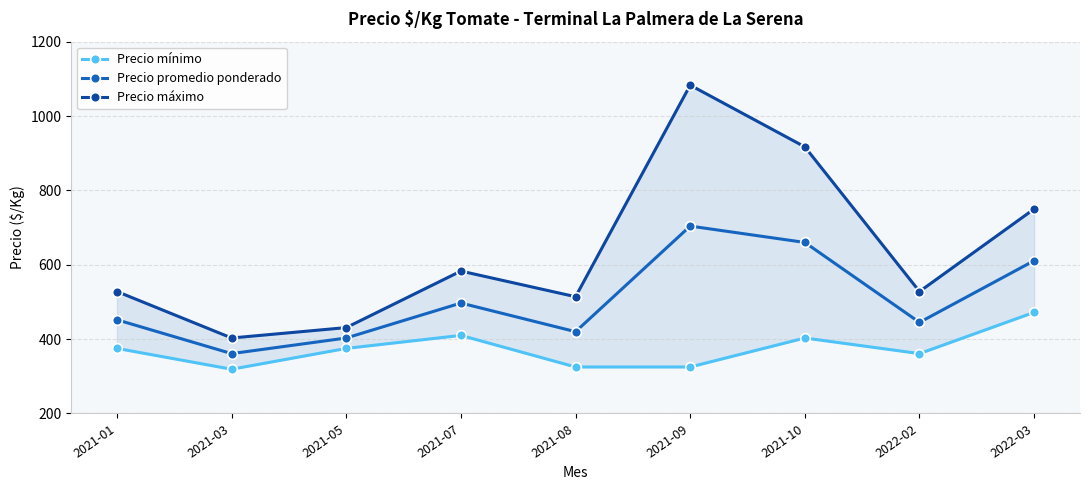

Read the Precio mínimo value at 2021-07, to the nearest 10.

410